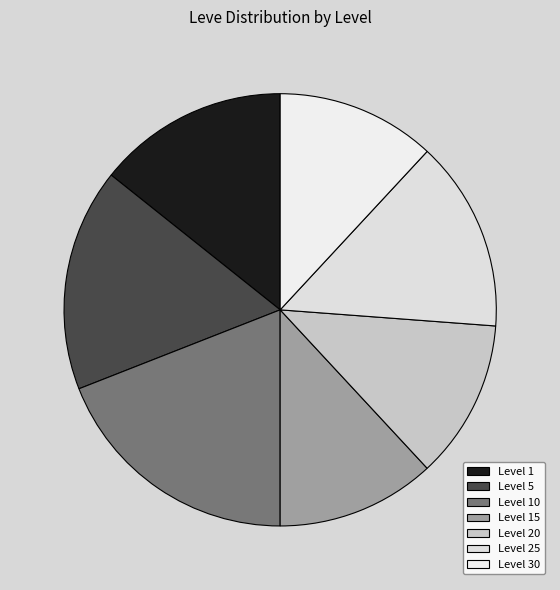

Does any single category account for the majority?

No